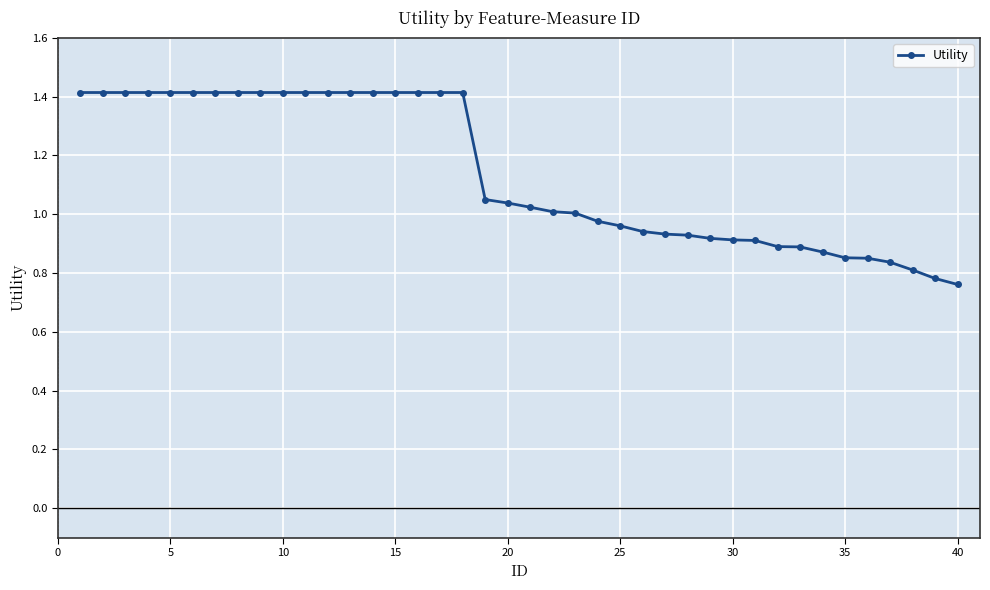

What is the sum of all values?

45.6